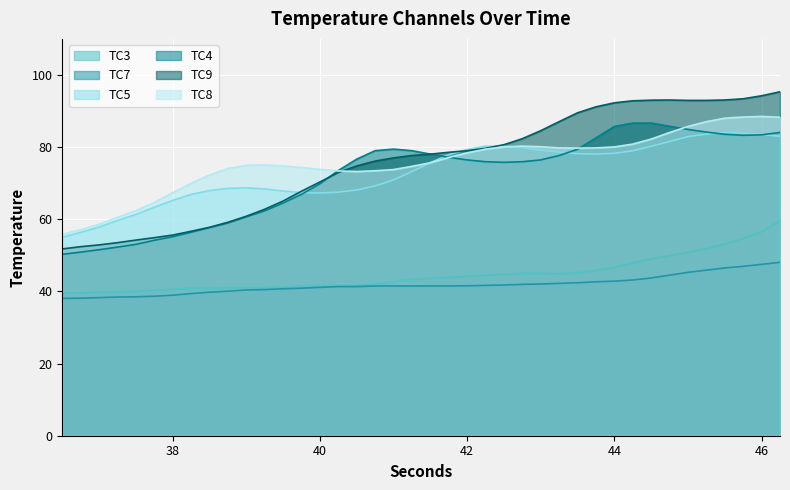

True or false: TC9 and TC7 cross at least once.

False